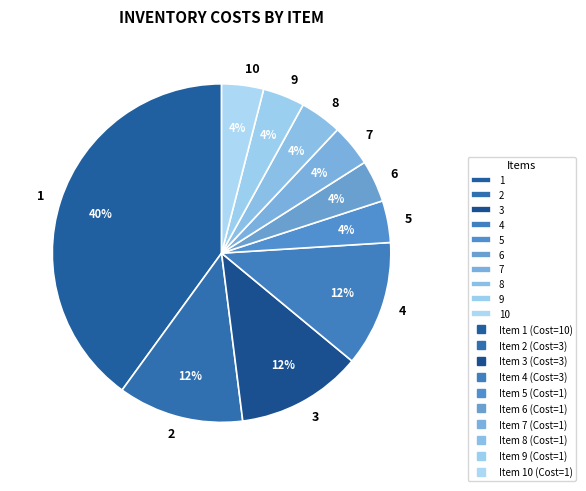

The 6 slice represents 4% of the pie. True or false?

True